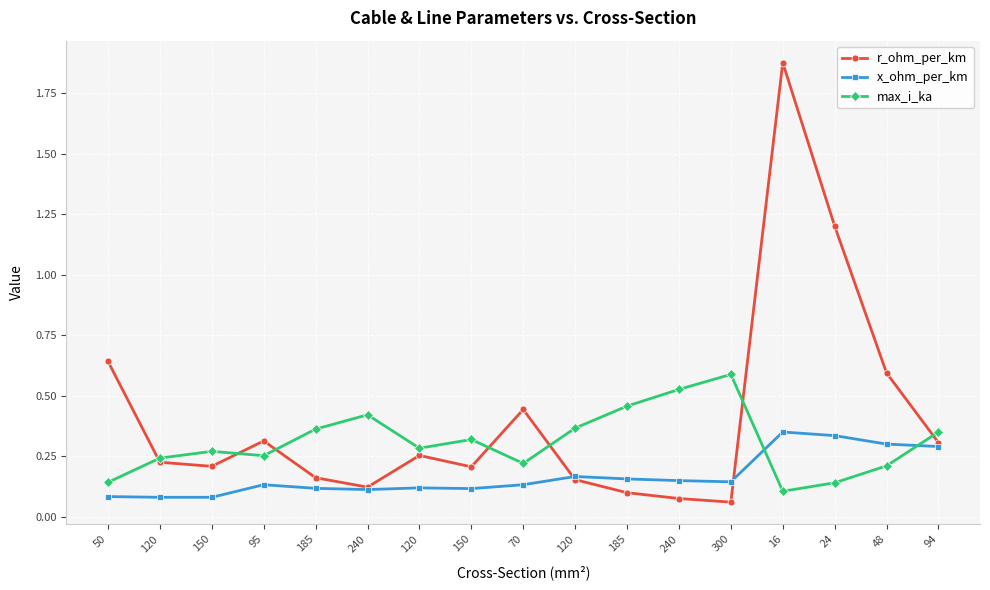

How many intersections are there between max_i_ka and x_ohm_per_km?

2